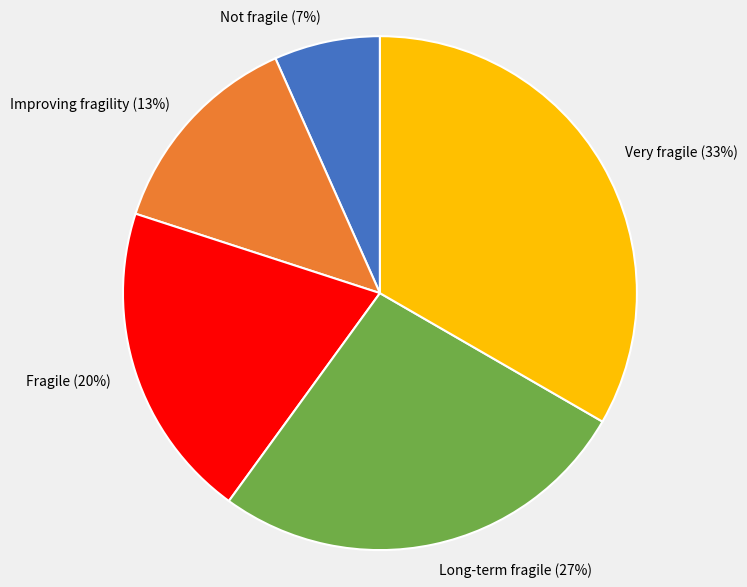

What percentage is the Improving fragility slice, to the nearest percent?

13%